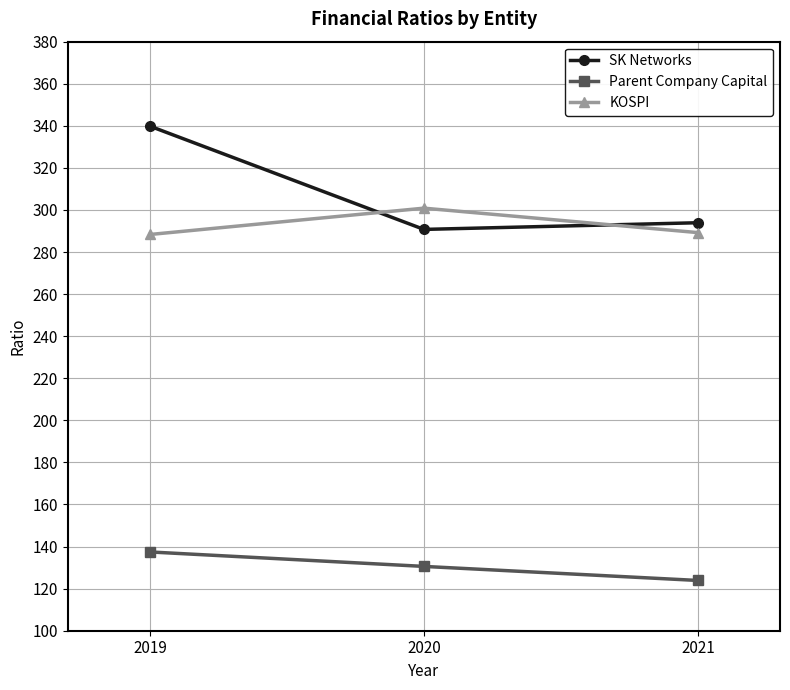

What is the difference between the Parent Company Capital values at 2020 and 2019?

6.9